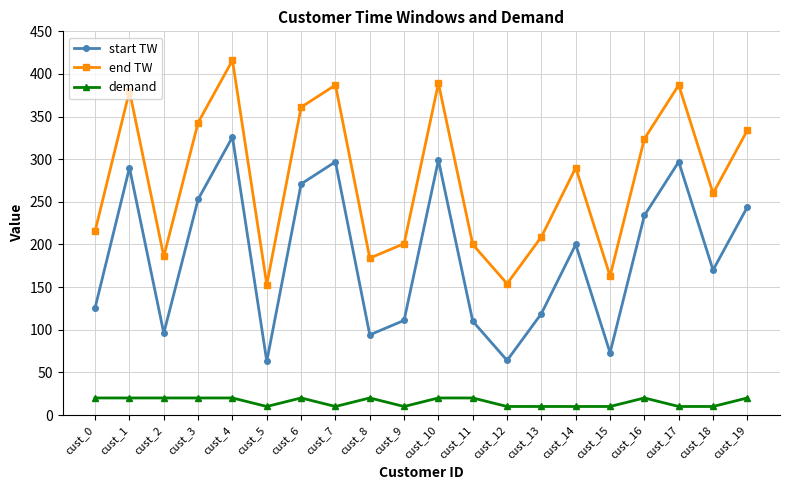

True or false: end TW and demand intersect in this chart.

False